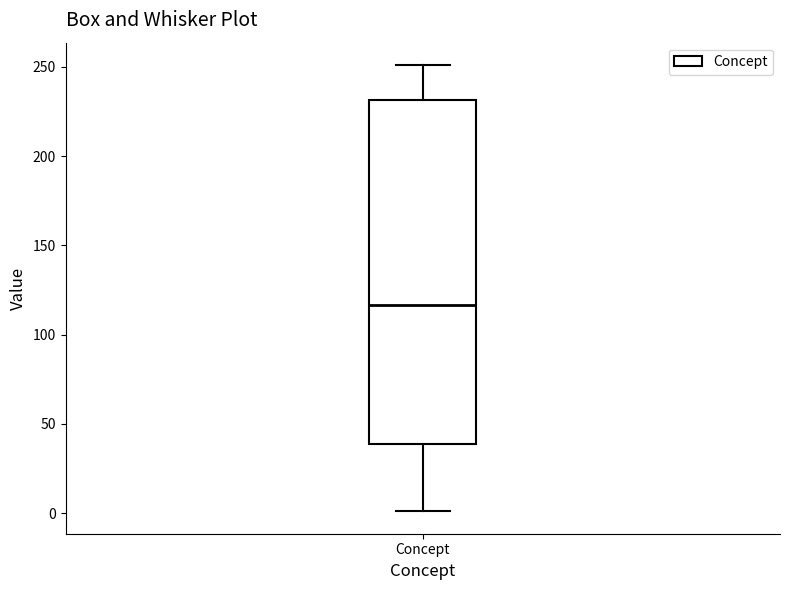

Where does the median line of the box for Concept sit on the y-axis? The values are not printed on the chart, so give them approximately, as read against the axis.

115